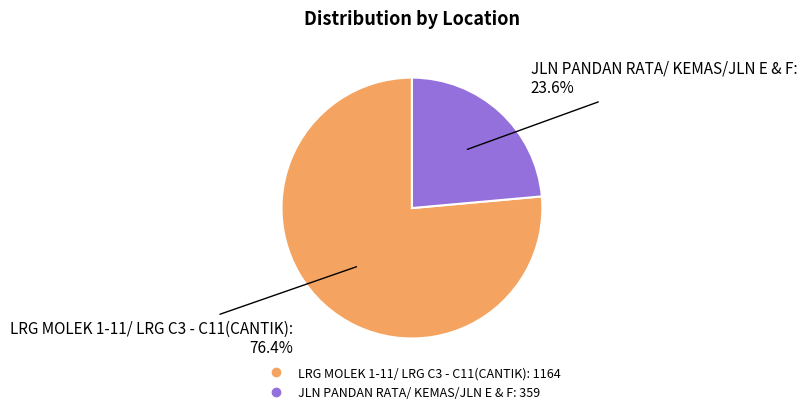

To the nearest percent, what percentage of the pie is JLN PANDAN RATA/ KEMAS/JLN E & F?

24%